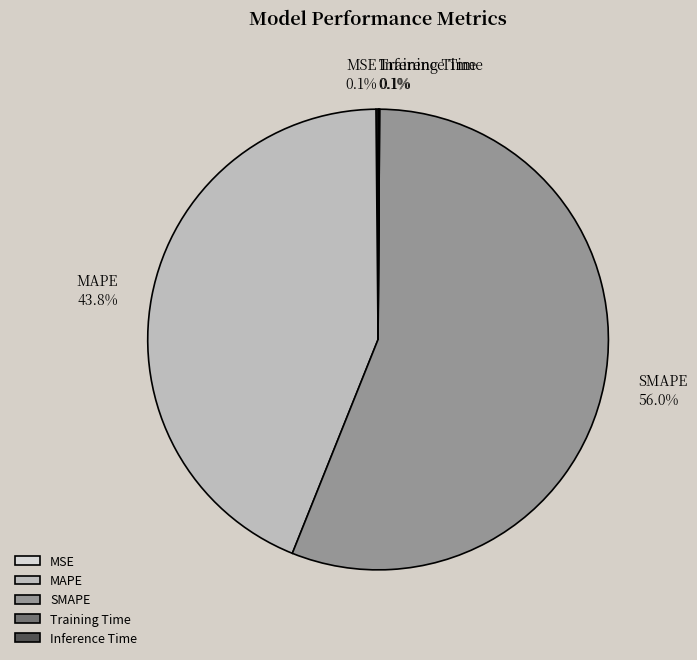

Is there a majority slice in this chart?

Yes